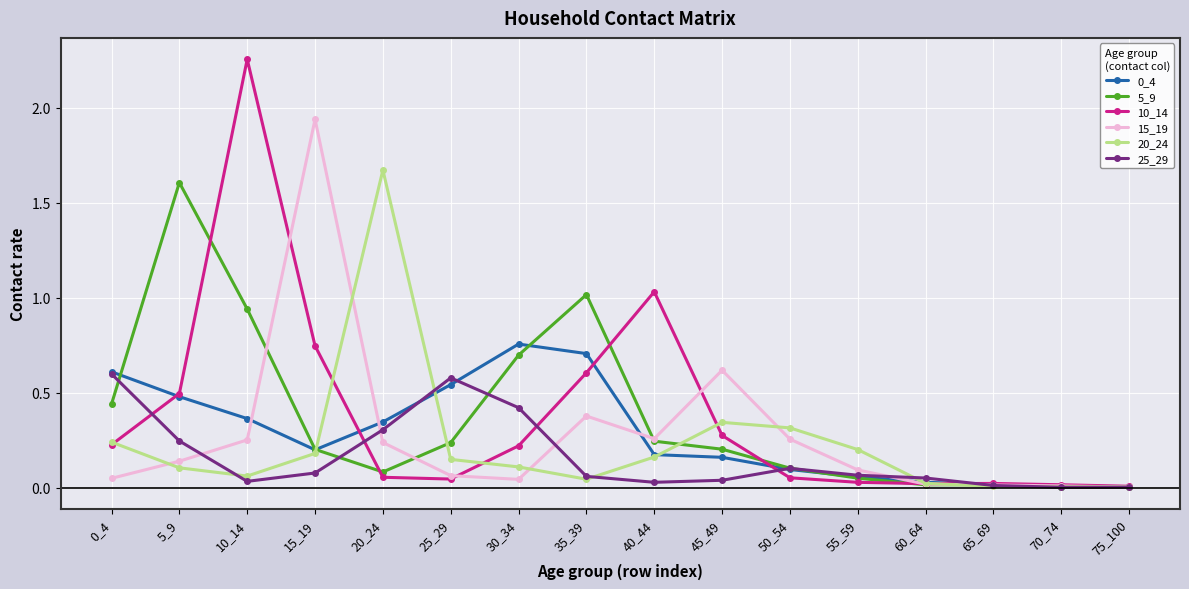

True or false: 25_29 and 0_4 intersect in this chart.

True